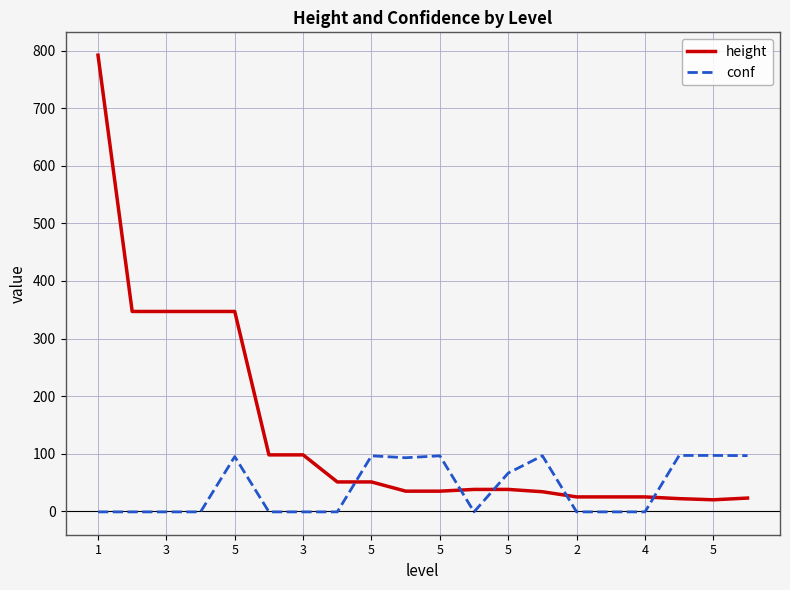

List the series in order of their overall mean, lowest first.

conf, height